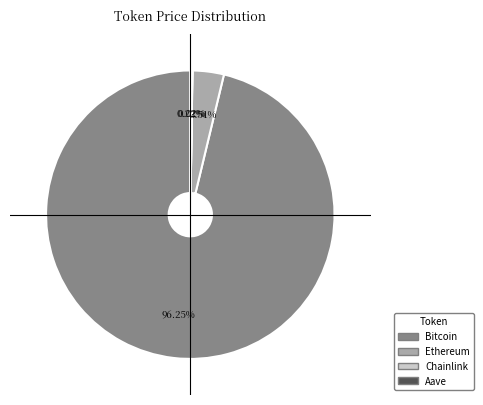

To the nearest percent, what is the average slice percentage?

25%